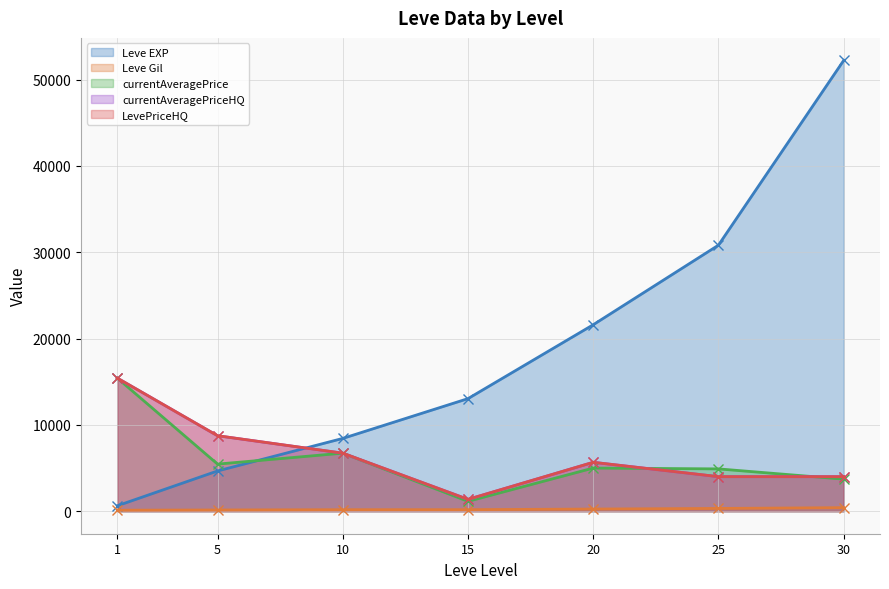

Is the value of Leve EXP at 10 greater than the value of currentAveragePriceHQ at 1?

No